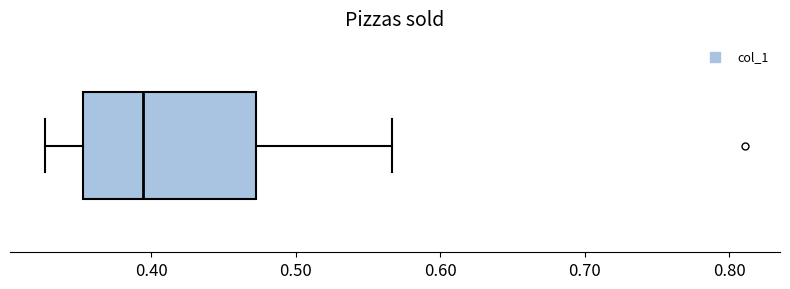

Transcribe this box plot: give where the median line is, the range the box spans, and where the two whiskers end, as read against the x-axis. The values are not printed on the chart, so give them approximately, as read against the axis.

median 0.39, box 0.35 to 0.47, whiskers 0.33 to 0.57